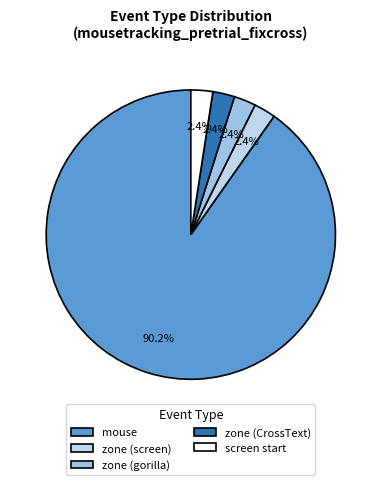

How many slices are in this pie chart?

5